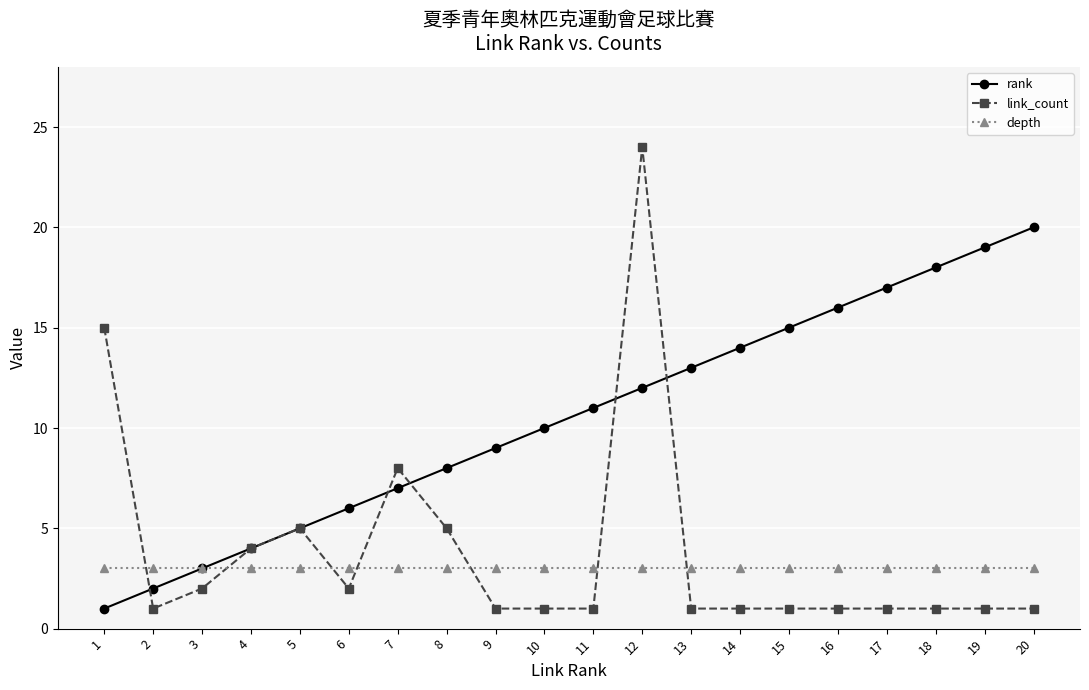

Reading left to right, list all the values displayed in this chart.

rank: 1=1	2=2	3=3	4=4	5=5	6=6	7=7	8=8	9=9	10=10	11=11	12=12	13=13	14=14	15=15	16=16	17=17	18=18	19=19	20=20
link_count: 1=15	2=1	3=2	4=4	5=5	6=2	7=8	8=5	9=1	10=1	11=1	12=24	13=1	14=1	15=1	16=1	17=1	18=1	19=1	20=1
depth: 1=3	2=3	3=3	4=3	5=3	6=3	7=3	8=3	9=3	10=3	11=3	12=3	13=3	14=3	15=3	16=3	17=3	18=3	19=3	20=3